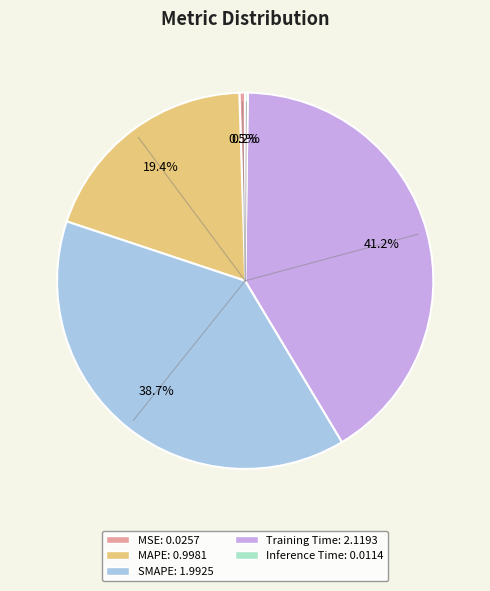

What percentage do MAPE and MSE together represent?

19.9%